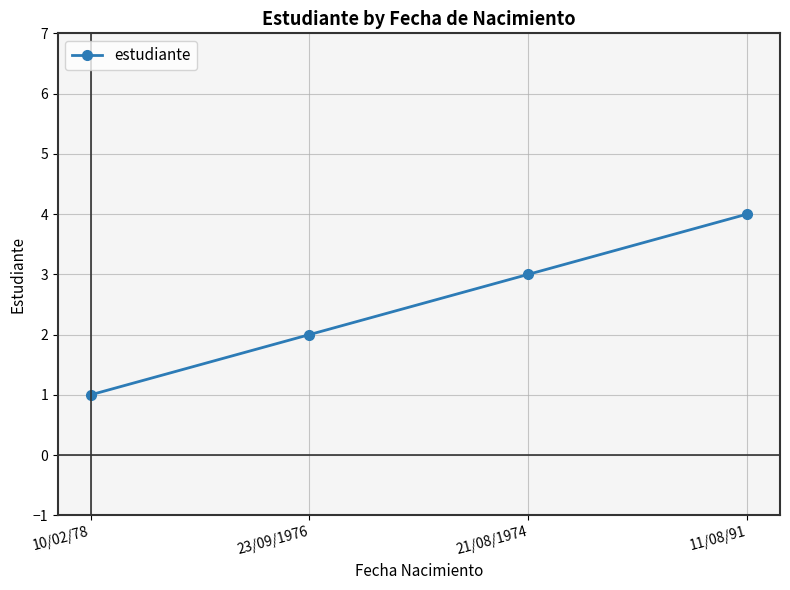

Which has a higher value, 10/02/78 or 11/08/91?

11/08/91